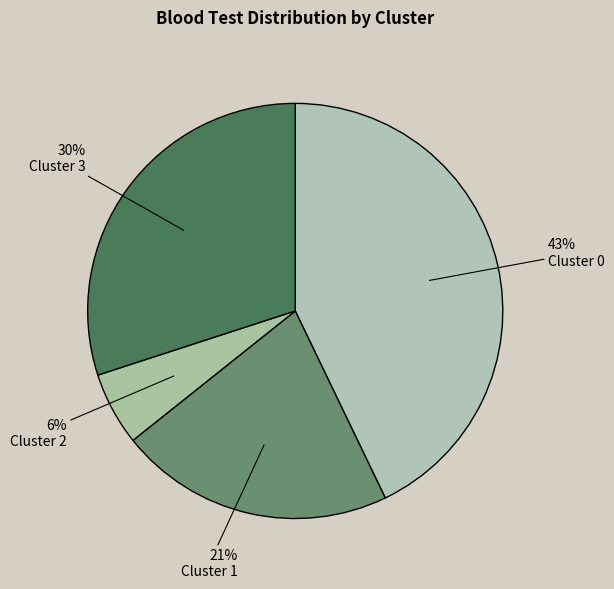

What portion of the pie excludes Cluster 3?

70.0%